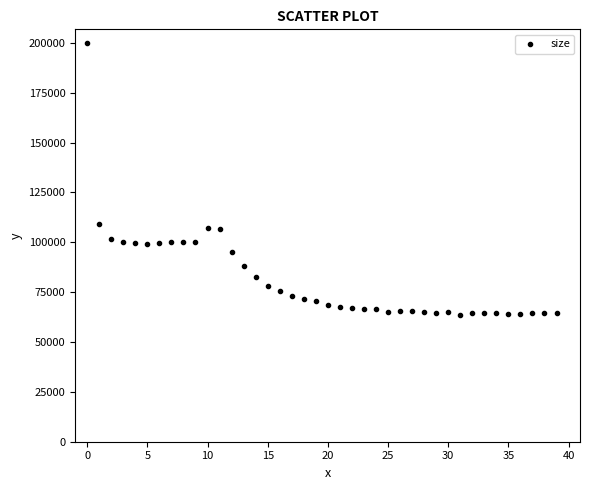

What is the range of Y values (max minus min)?

136346